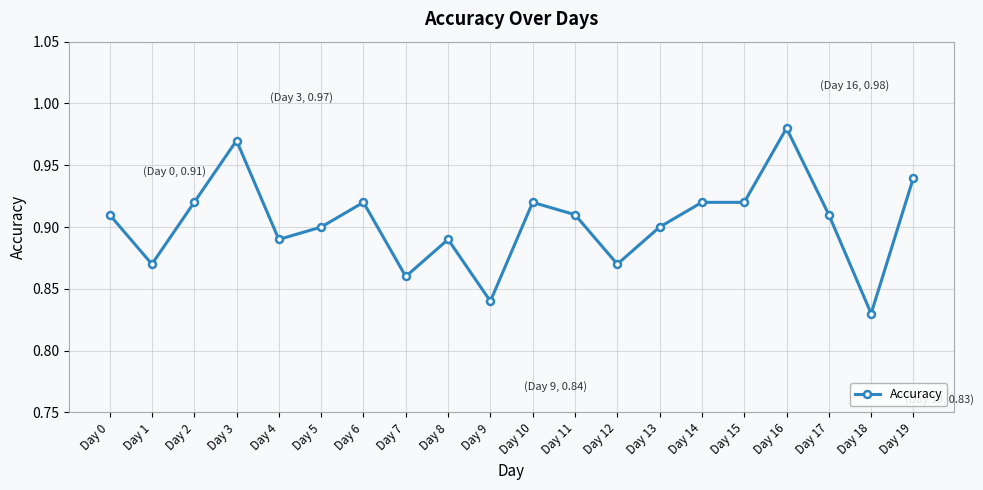

Which label corresponds to the smallest value in the chart?

Day 18